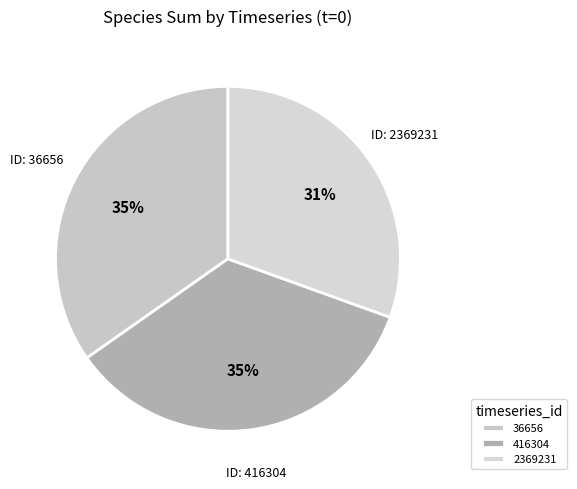

To the nearest percent, what is the average slice percentage?

33%